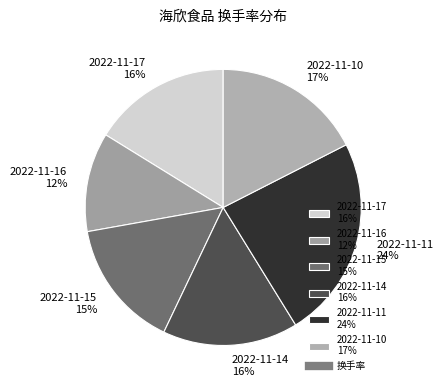

Which has a higher value, 2022-11-16 or 2022-11-10?

2022-11-10